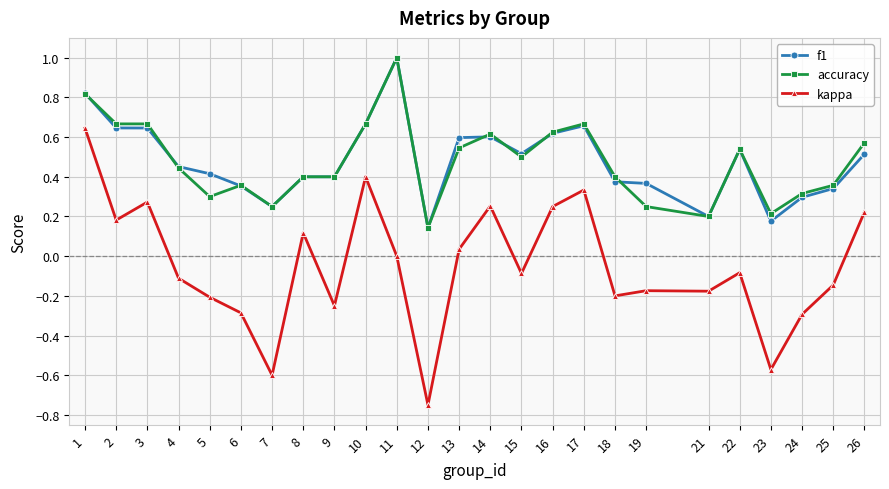

Which series has the largest range (max minus min)?

kappa